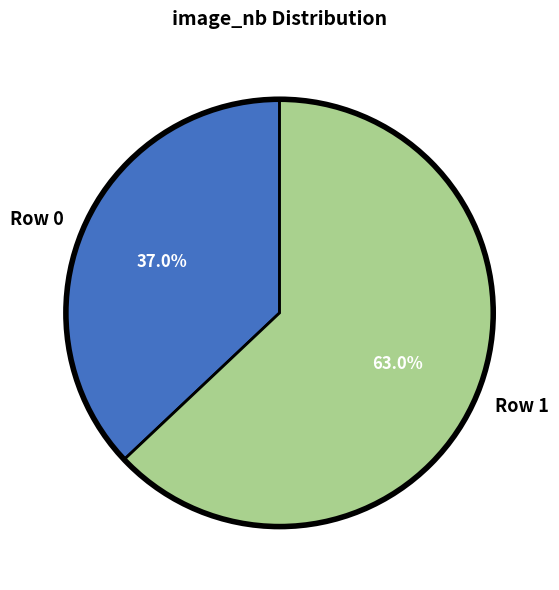

Does Row 1 represent more than half of the total?

Yes